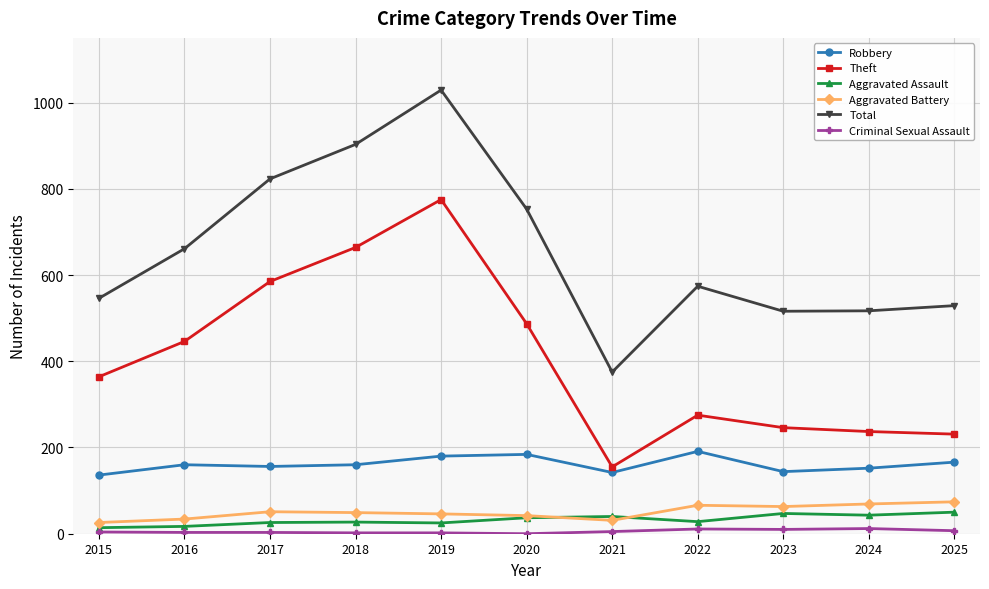

Is it true that Total equals 574 at 2022?

True